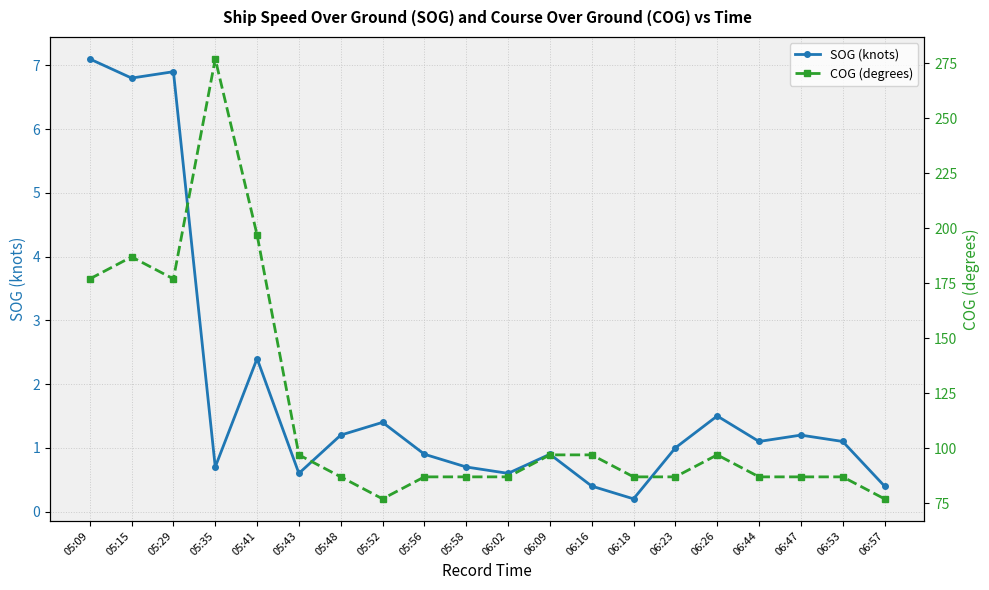

What is the lowest value of the SOG (knots) series?

0.2